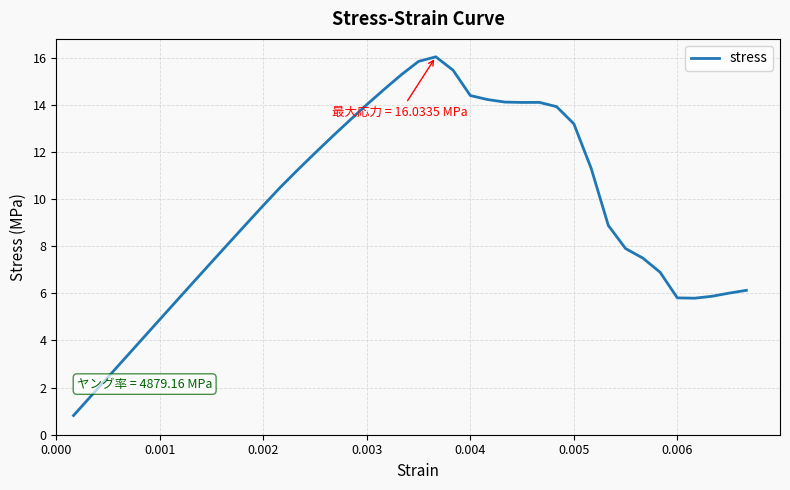

Count the number of categories in the chart.

40